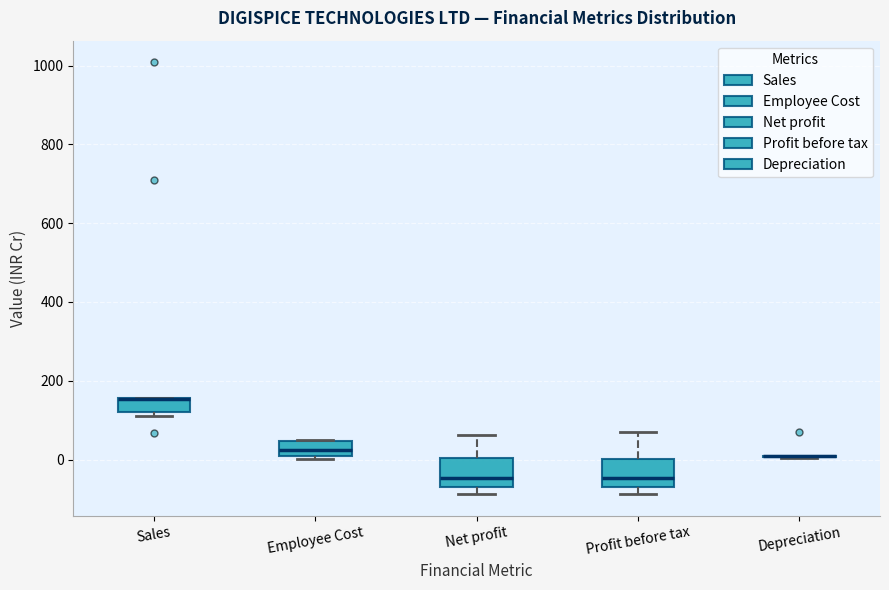

Reading left to right, read every box against the y-axis: the position of its median line, the range the box covers, and the ends of its whiskers. The values are not printed on the chart, so give them approximately, as read against the axis.

Sales: median 160 (drawn on the box's upper edge), box 120 to 160, whiskers 120 (just below the box's lower edge) to 160
Employee Cost: median 20, box 0 to 40, whiskers 0 (just below the box's lower edge) to 60
Net profit: median -40, box -60 to 0, whiskers -80 to 60
Profit before tax: median -40, box -60 to 0, whiskers -80 to 80
Depreciation: box collapsed to a line at 0, whiskers 0 to 0